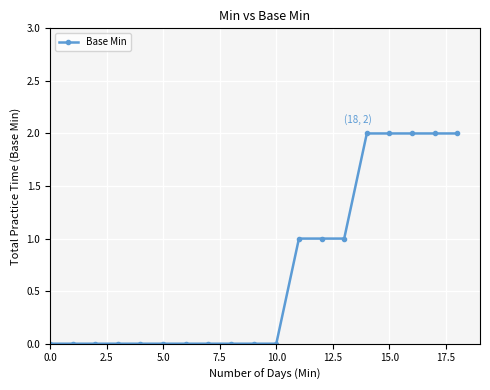

How many series are shown in this chart?

1